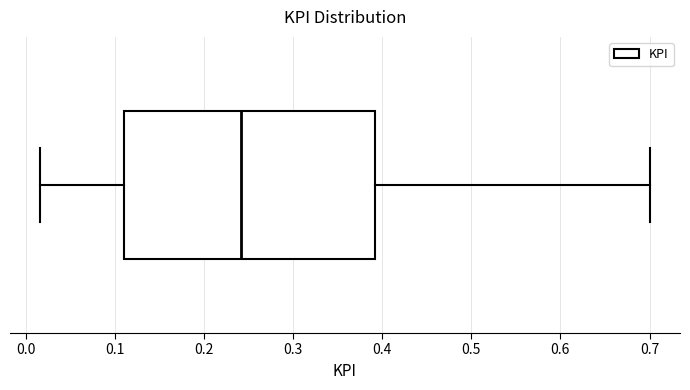

Where is the left edge of the box on the x-axis? The values are not printed on the chart, so give them approximately, as read against the axis.

0.11